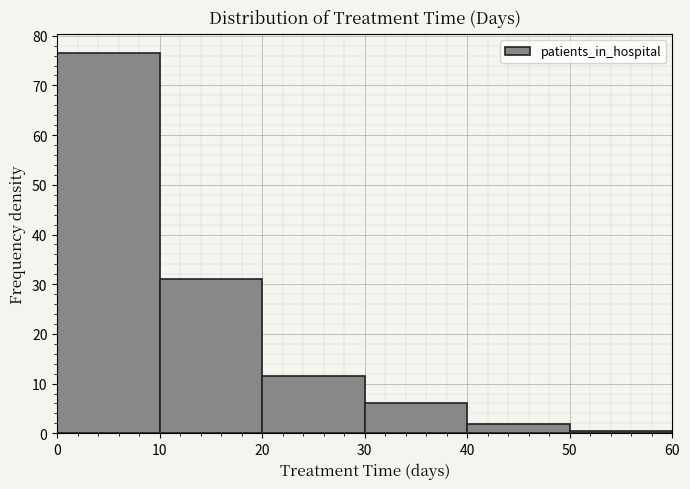

Reading left to right, transcribe this chart: for each bar, give the range it covers on the x-axis and its height. The values are not printed on the chart, so give them approximately, as read against the axis.

0 to 10: 77
10 to 20: 31
20 to 30: 12
30 to 40: 6
40 to 50: 2
50 to 60: under 1